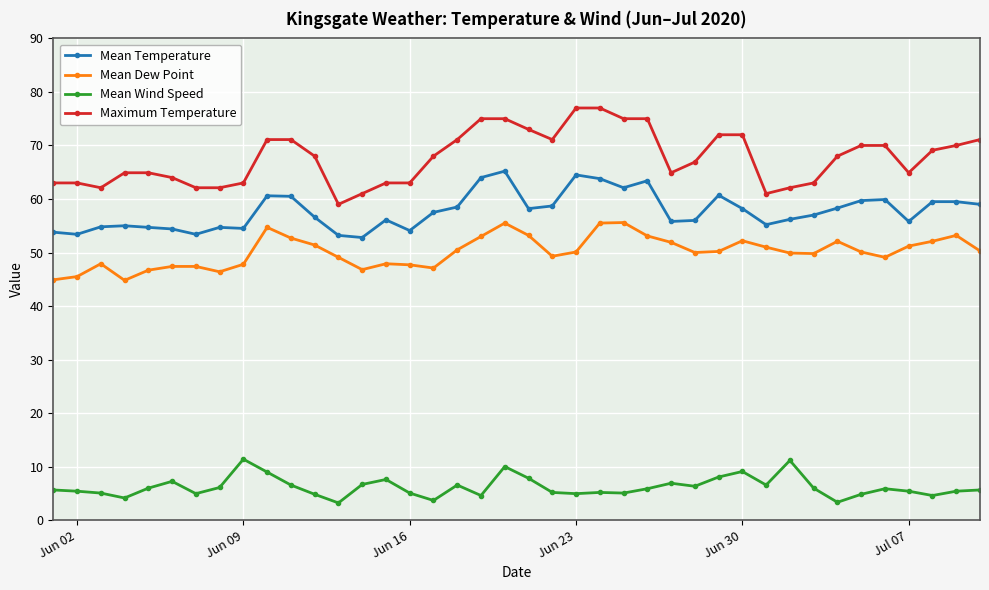

What is the minimum value shown in the chart?

3.2